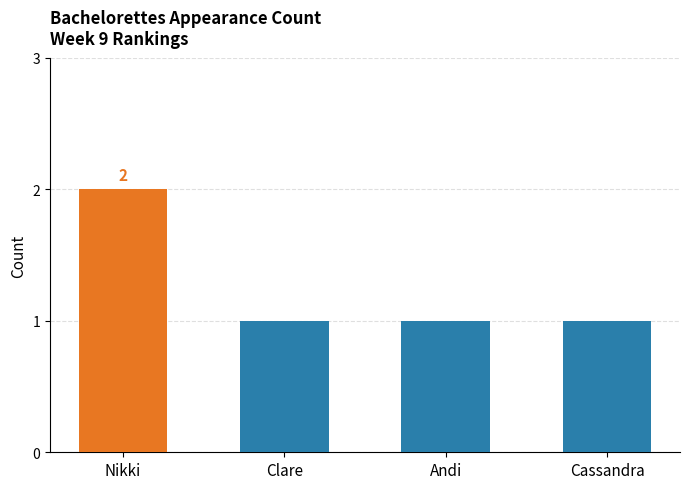

Does the chart contain stacked bars?

No